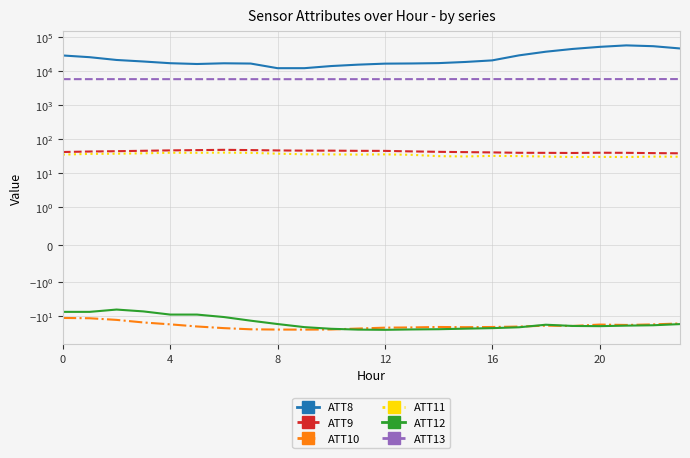

At how many categories does at least one series exceed 15090?

21